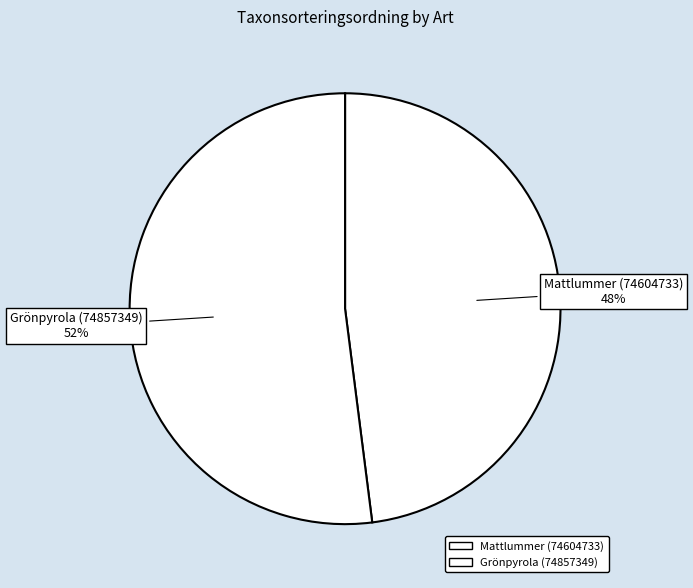

Count the number of slices in the pie.

2